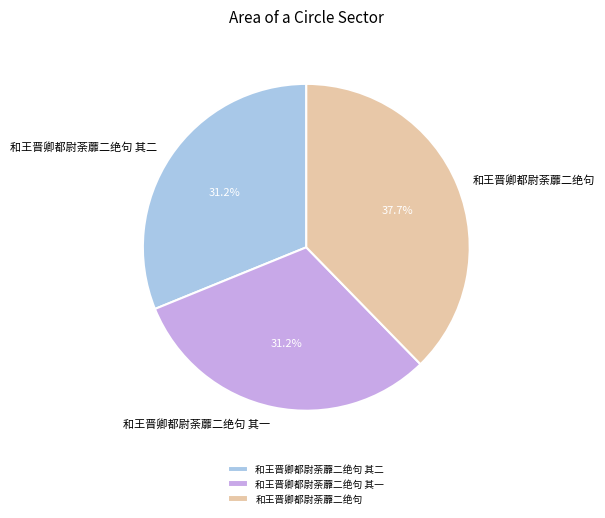

Which category has the biggest portion of the pie?

和王晋卿都尉荼蘼二绝句